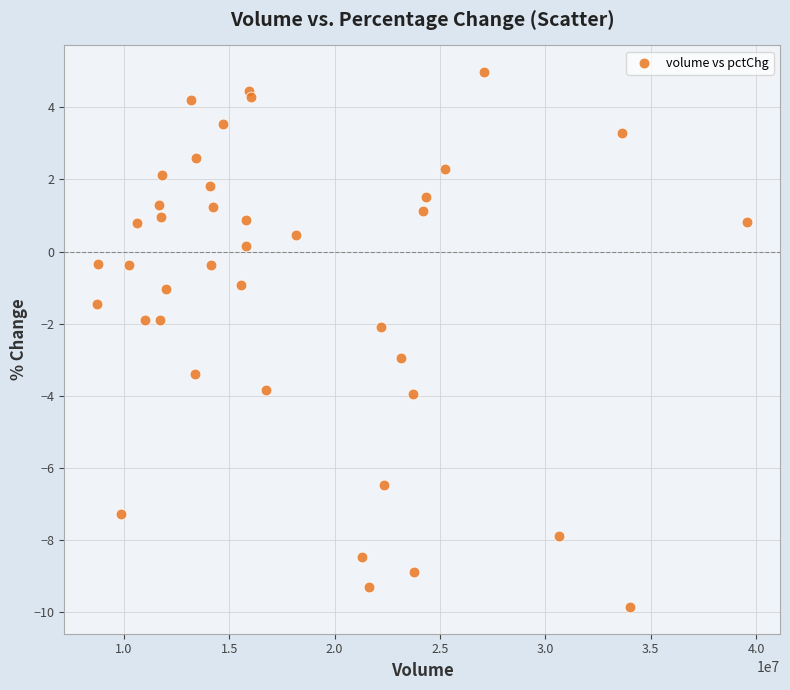

What is the range of X values (max minus min)?

30875274.0